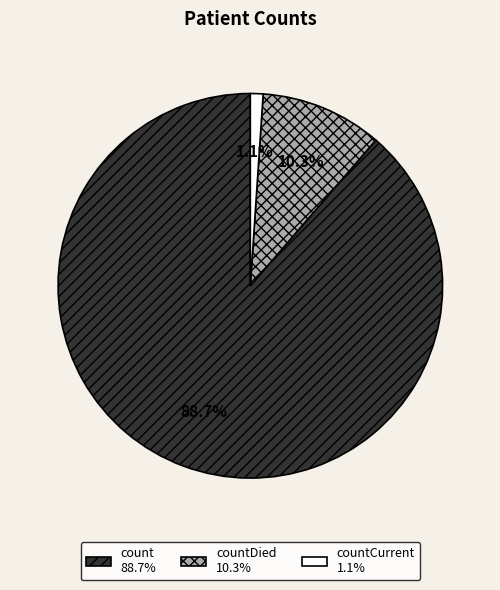

Is there any slice that represents more than half of the pie?

Yes